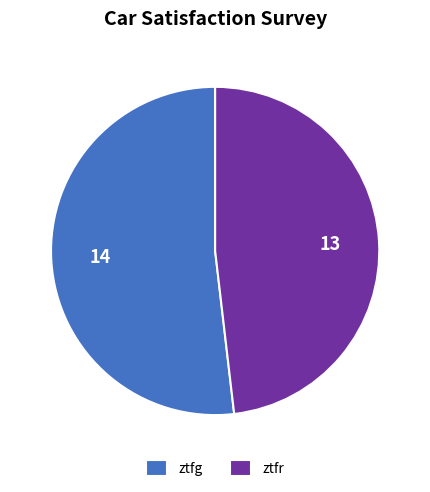

Rank the categories by value from lowest to highest.

ztfr, ztfg